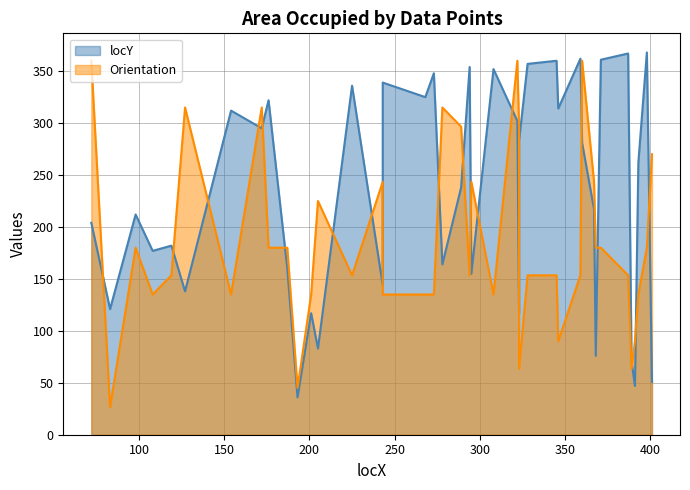

Is it true that locY equals 416.8 at 346?

False